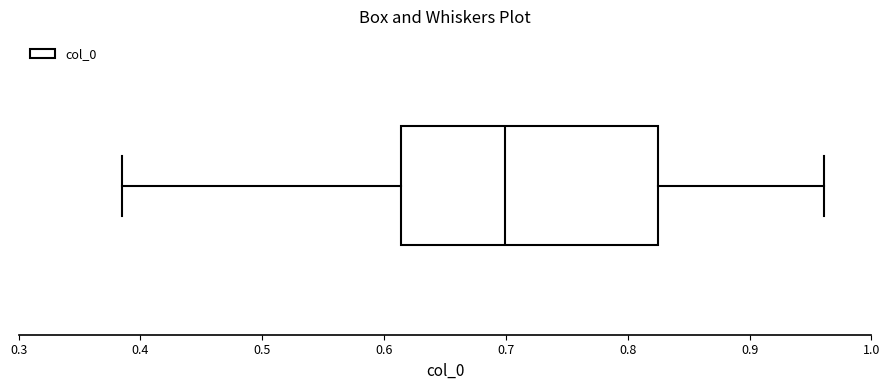

Transcribe this box plot: give where the median line is, the range the box spans, and where the two whiskers end, as read against the x-axis. The values are not printed on the chart, so give them approximately, as read against the axis.

median 0.70, box 0.61 to 0.82, whiskers 0.38 to 0.96